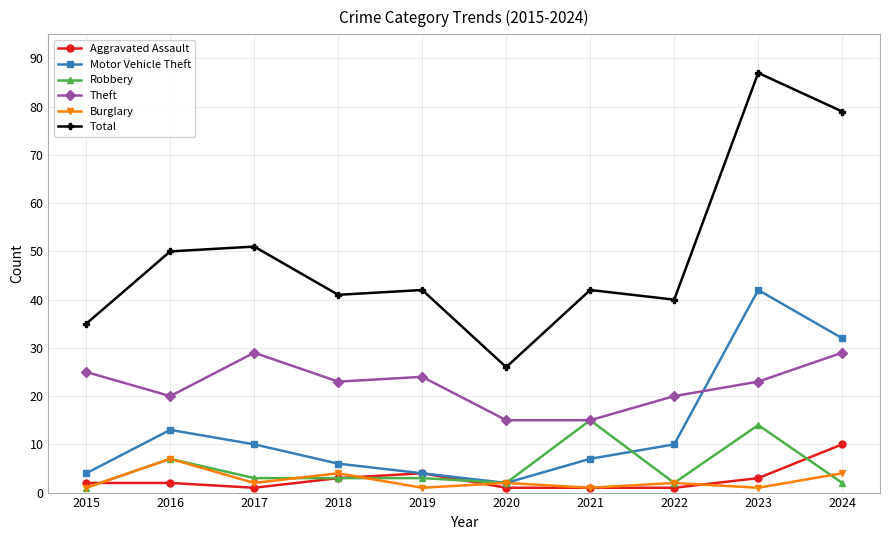

Count the number of data series in this chart.

6